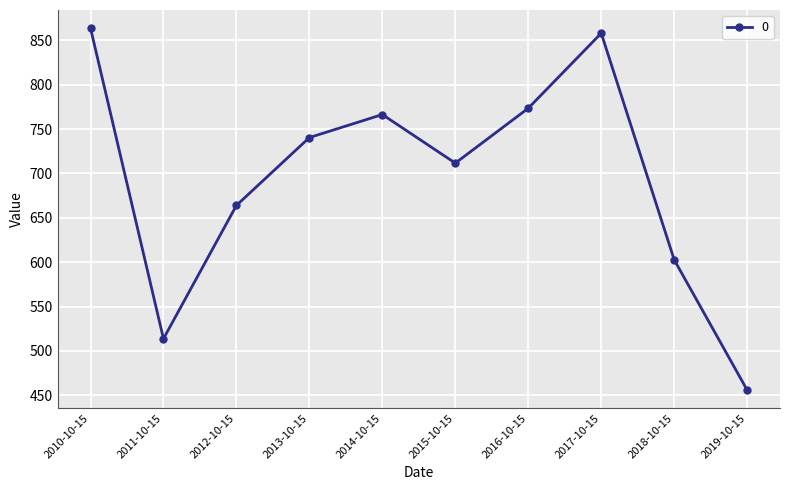

Reading left to right, transcribe all the data shown in this chart.

863.9	513.7	664.0	740.5	766.4	711.7	773.5	858.1	602.7	455.8